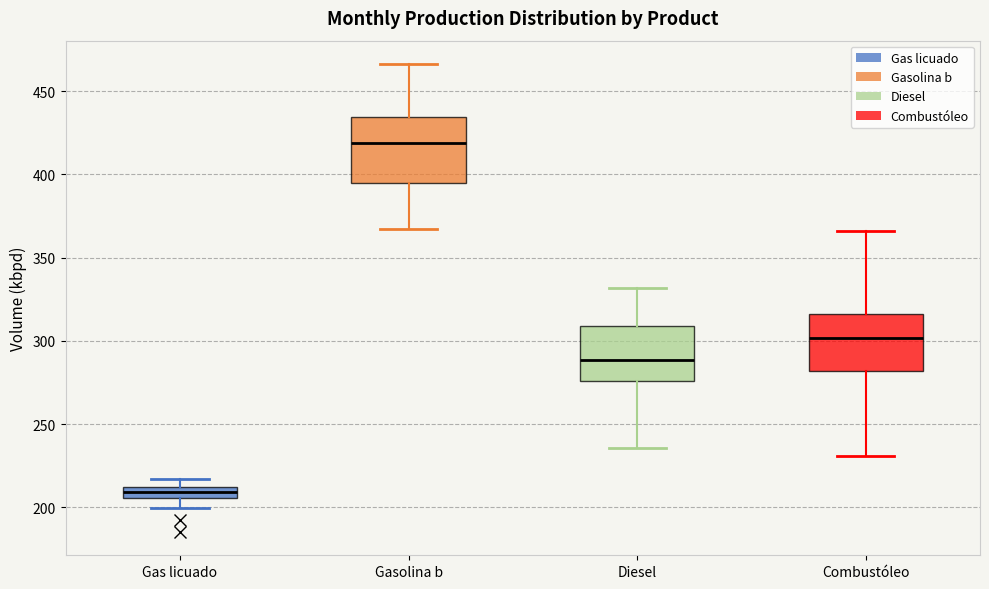

Which box has the lowest median line?

Gas licuado